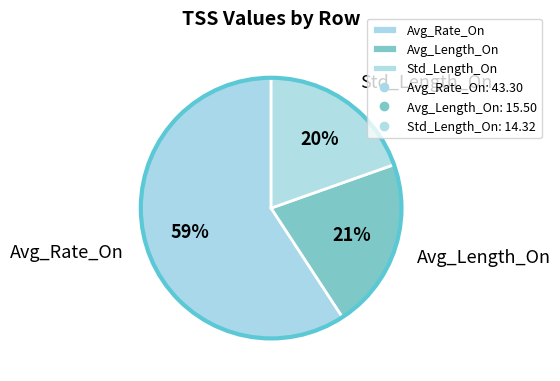

Which has a higher value, Std_Length_On or Avg_Length_On?

Avg_Length_On